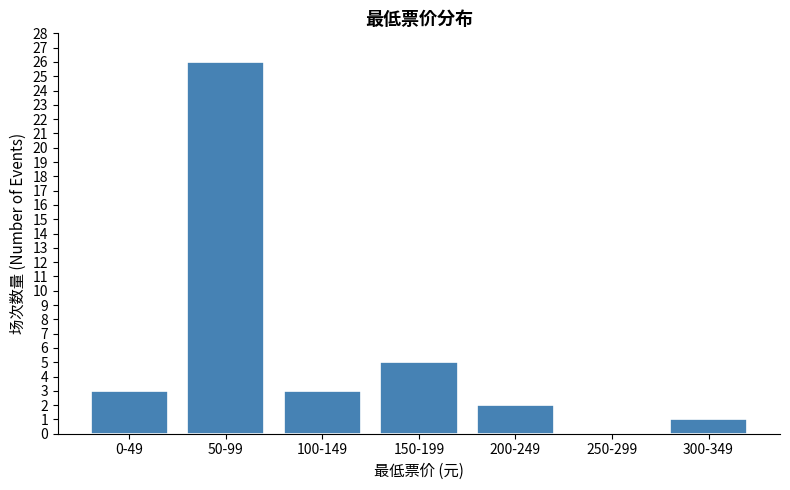

Reading right to left, list all the values displayed in this chart.

300-349=1	250-299=0	200-249=2	150-199=5	100-149=3	50-99=26	0-49=3